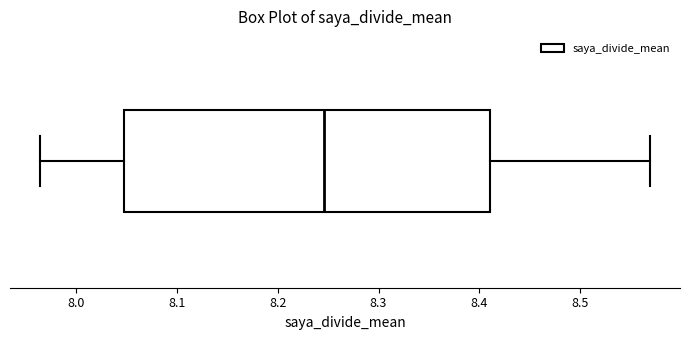

Read this box plot against the x-axis: the position of the median line, the range covered by the box, and the ends of both whiskers. The values are not printed on the chart, so give them approximately, as read against the axis.

median 8.25, box 8.05 to 8.41, whiskers 7.96 to 8.57